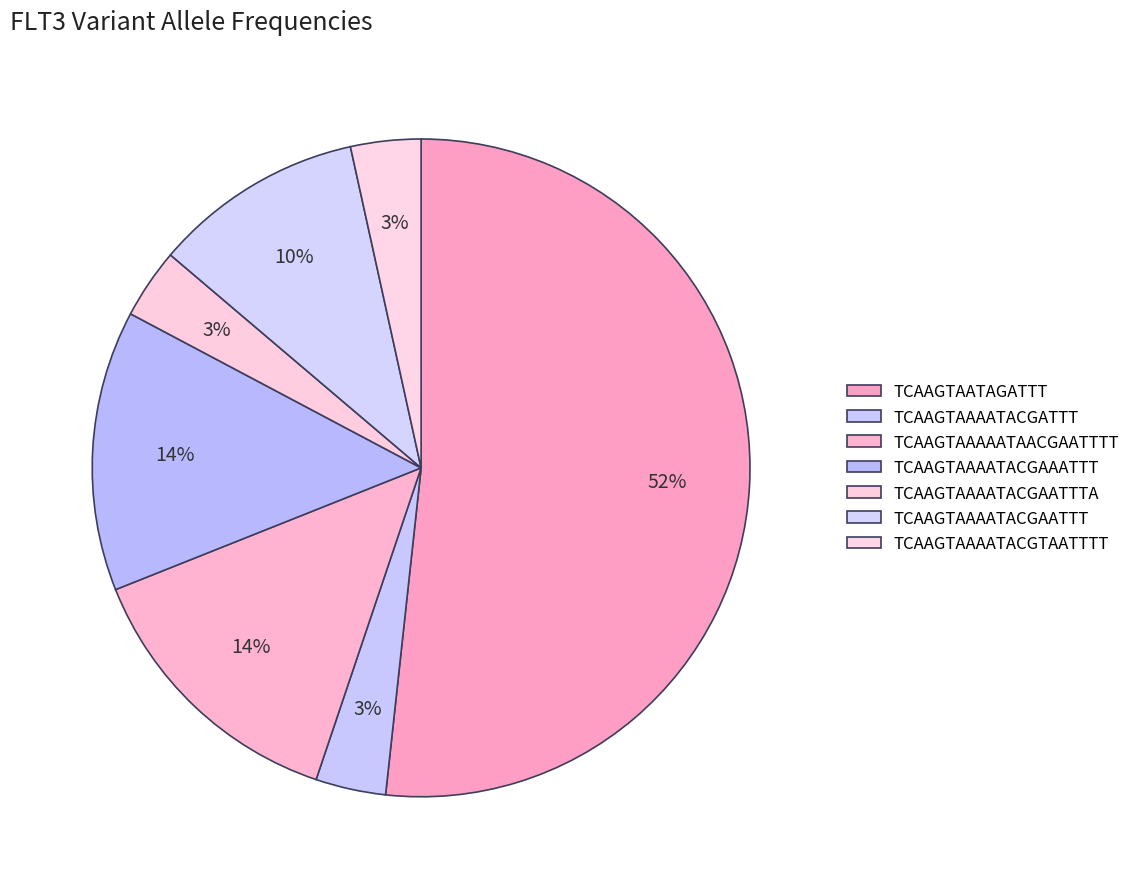

To the nearest percent, what is the difference between the TCAAGTAAAATACGAAATTT and TCAAGTAAAATACGTAATTTT slice percentages?

10%